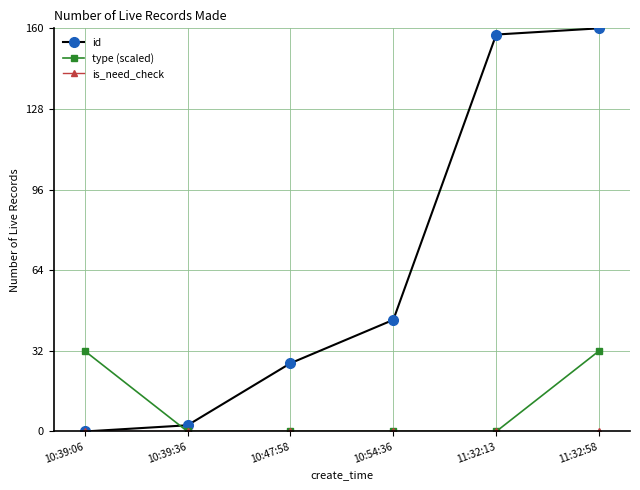

True or false: id and type (scaled) intersect in this chart.

True